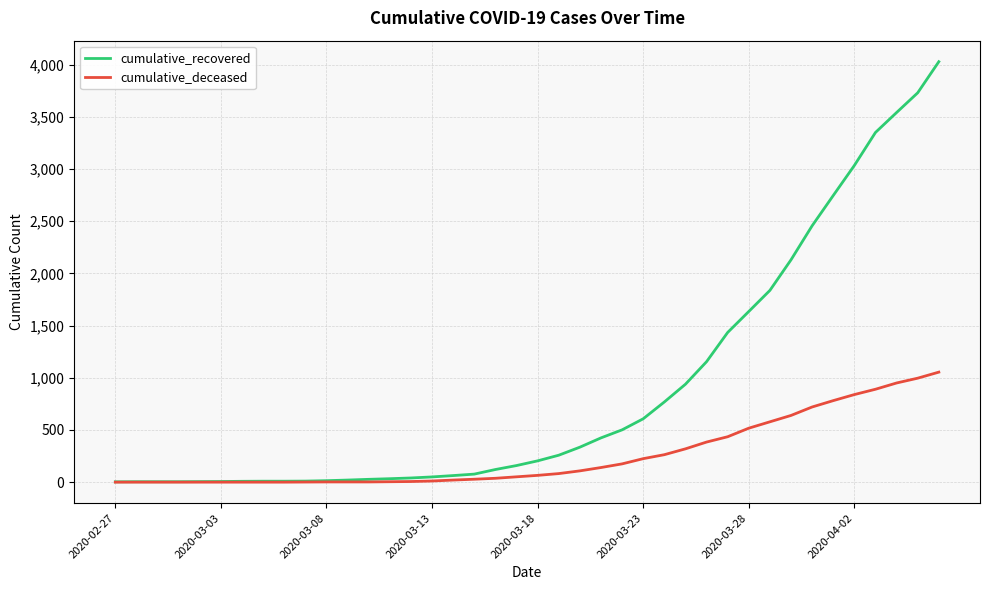

Rank the series by their maximum value, from lowest to highest.

cumulative_deceased, cumulative_recovered